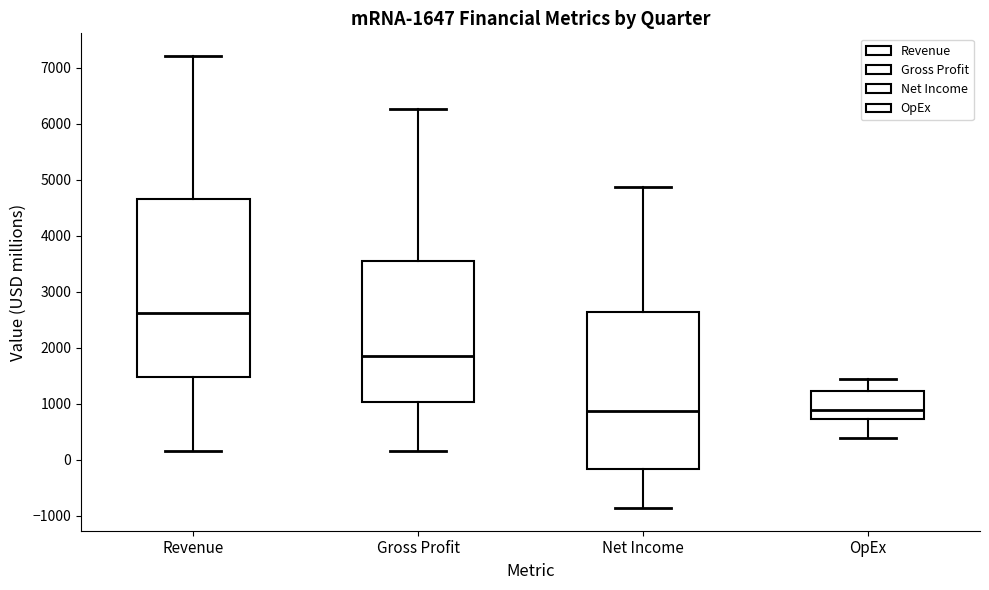

Which box is the tallest, from its lower edge to its upper edge?

Revenue